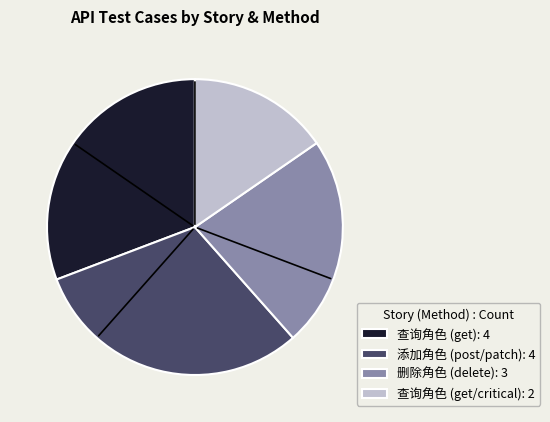

Is it true that 添加角色 (post/patch) is 16% of the pie?

False